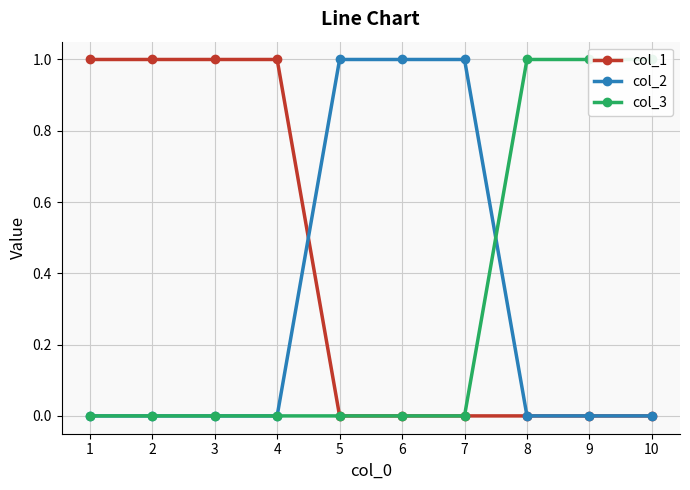

What is the difference between the maximum and minimum values in the col_3 series?

1